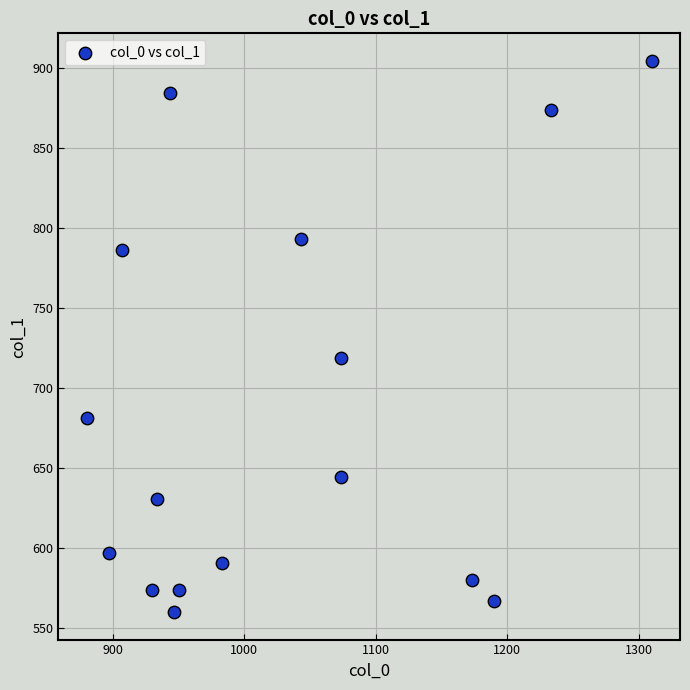

What Y value in the scatter plot is closest to 732?

718.9